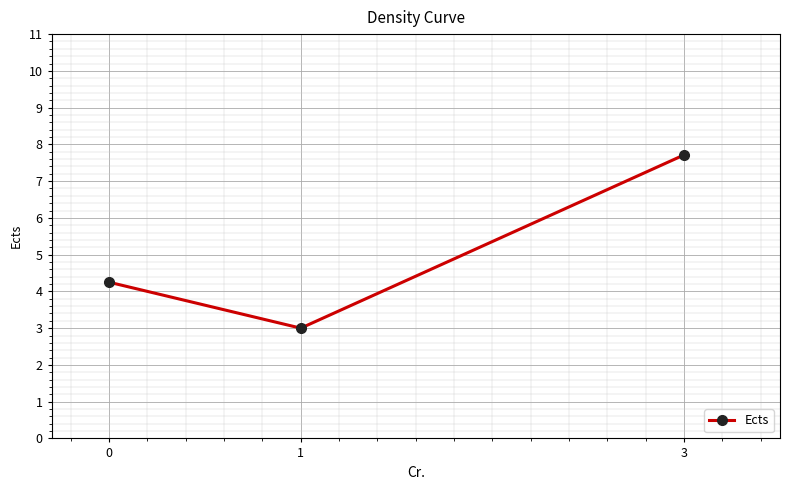

What is the minimum value shown in the chart?

3.0